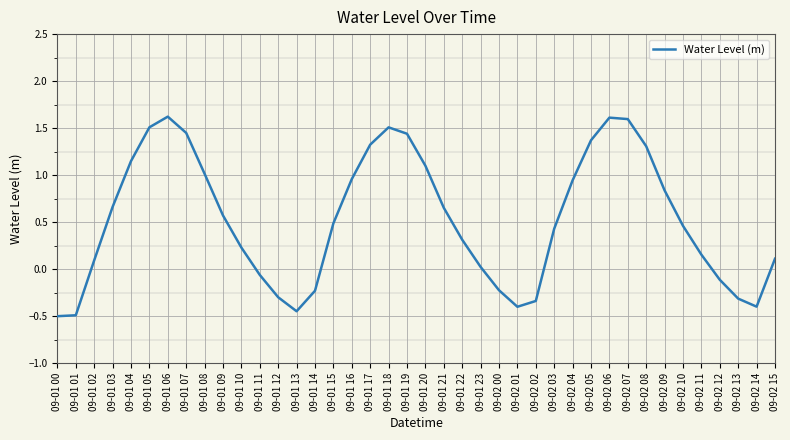

Between 09-02 11 and 09-02 07, which is larger?

09-02 07